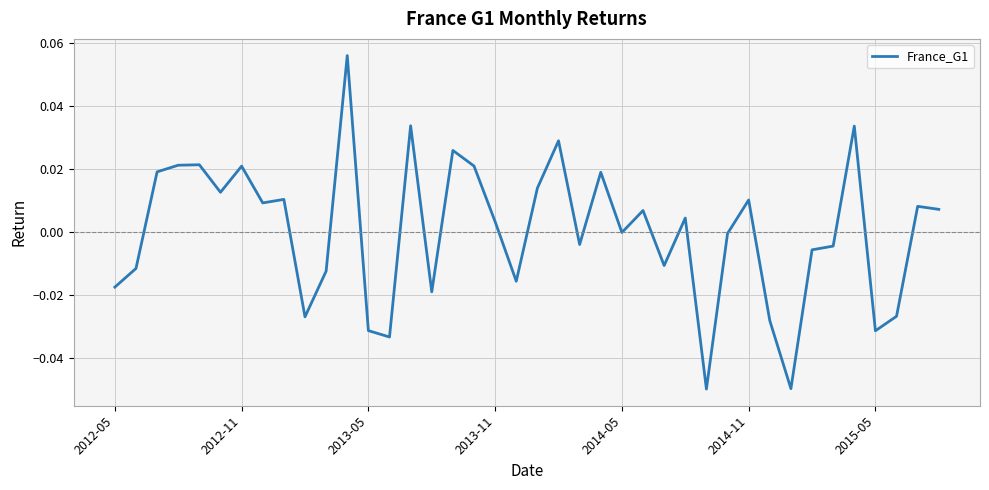

Is it true that the value at 2015-05 is -0.1?

False